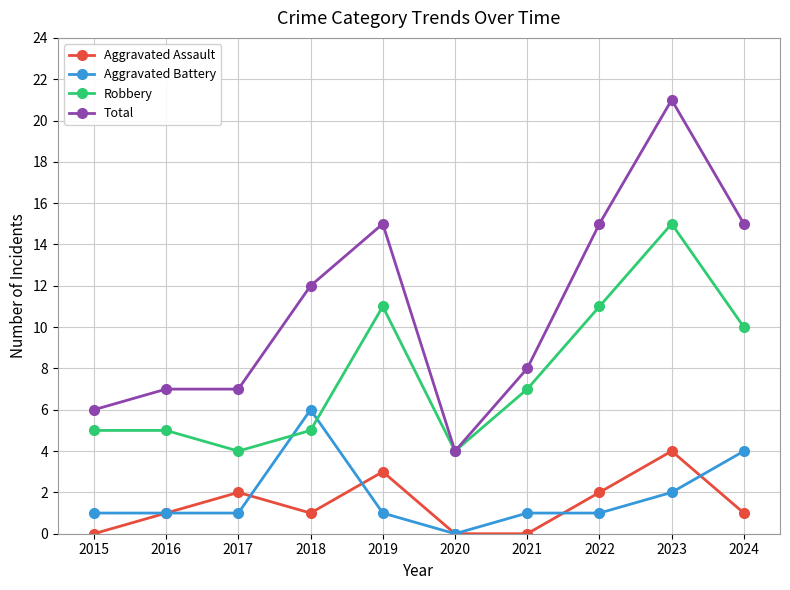

Does the chart have visible grid lines?

Yes